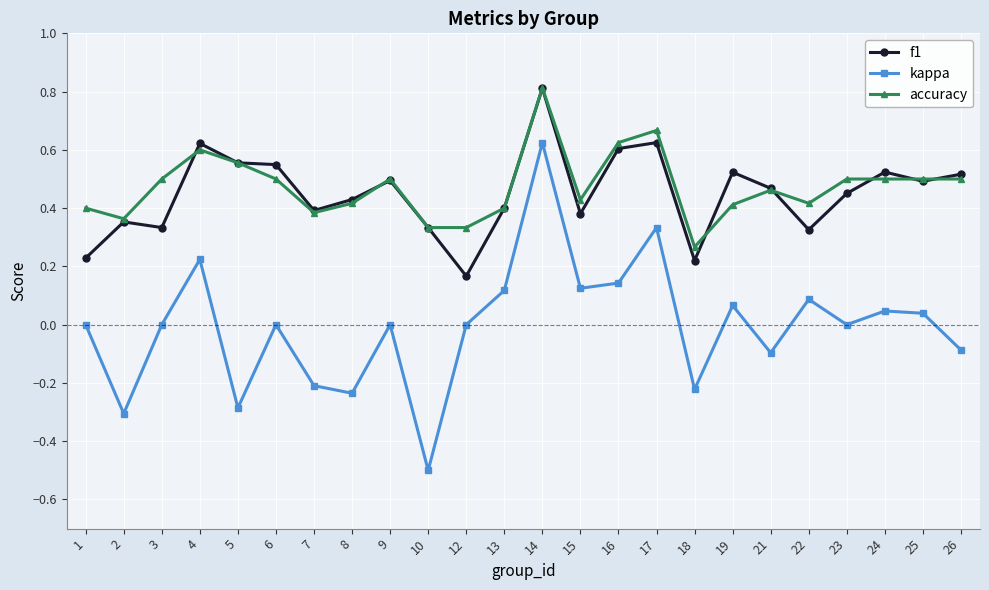

At which label does f1 reach its peak?

14